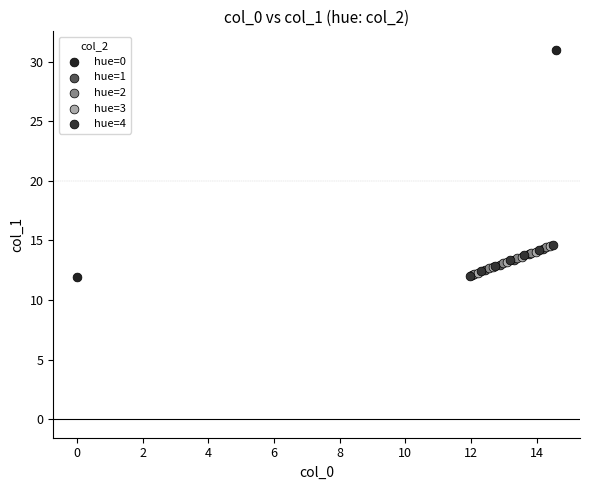

What are all the series names shown in the legend?

hue=0, hue=1, hue=2, hue=3, hue=4